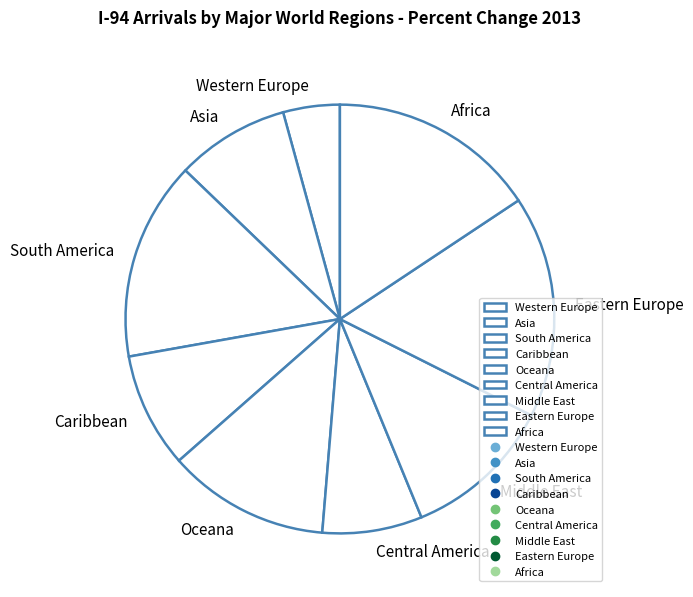

What is the largest slice in the pie chart?

Eastern Europe